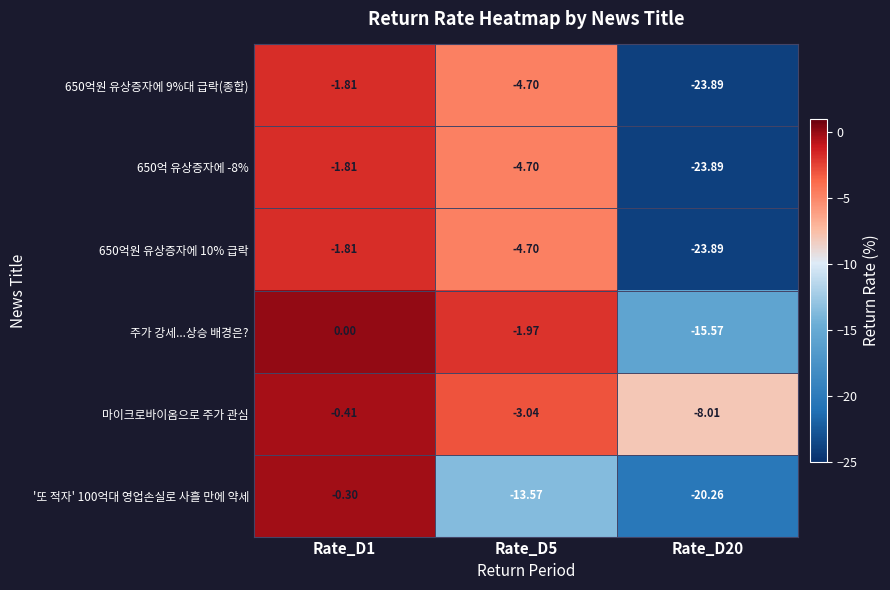

Is the value of 주가 강세...상승 배경은? at Rate_D20 greater than the value of 650억원 유상증자에 10% 급락 at Rate_D1?

No